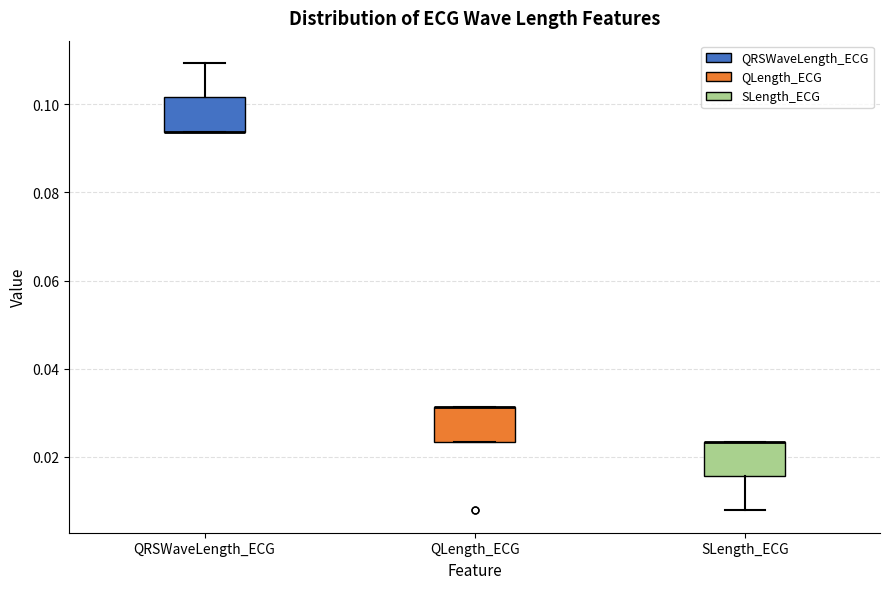

Reading left to right, transcribe this box plot: for each box, give where its median line is, the range the box spans, and where its two whiskers end, as read against the y-axis. The values are not printed on the chart, so give them approximately, as read against the axis.

QRSWaveLength_ECG: median 0.094 (drawn on the box's lower edge), box 0.094 to 0.102, whiskers 0.094 to 0.110
QLength_ECG: median 0.032 (drawn on the box's upper edge), box 0.024 to 0.032, whiskers 0.024 to 0.032
SLength_ECG: median 0.024 (drawn on the box's upper edge), box 0.016 to 0.024, whiskers 0.008 to 0.024